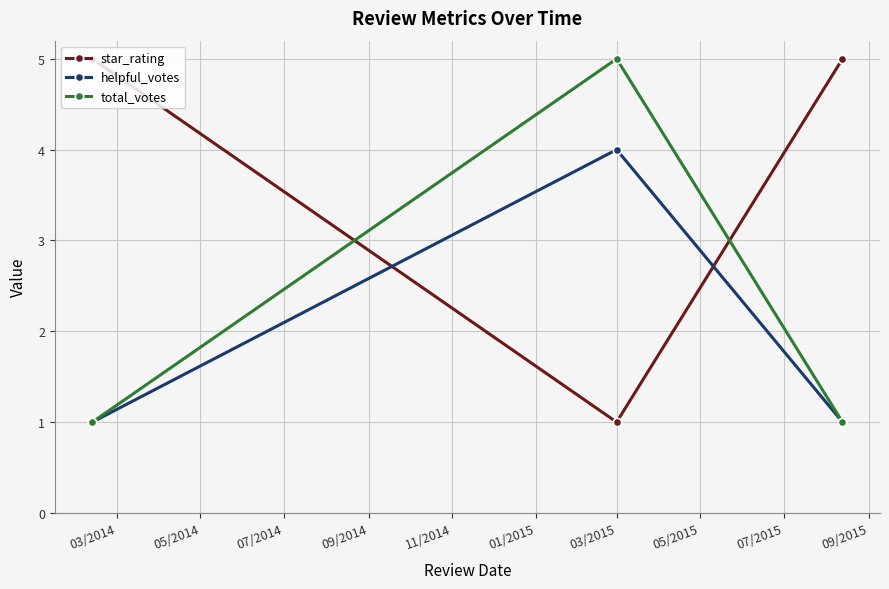

Reading left to right, what are all the values shown in this chart?

star_rating: 5	1	5
helpful_votes: 1	4	1
total_votes: 1	5	1